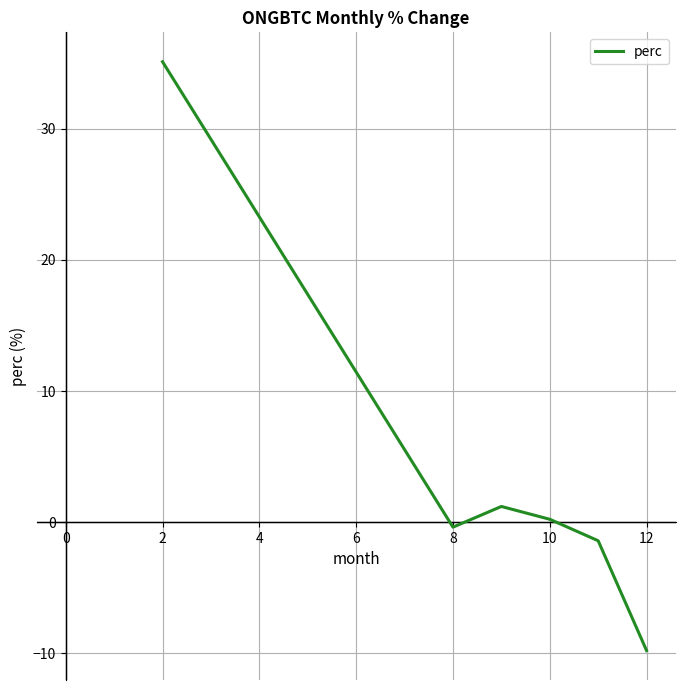

How many interior local valleys (lower than both neighbors) does the data have?

1